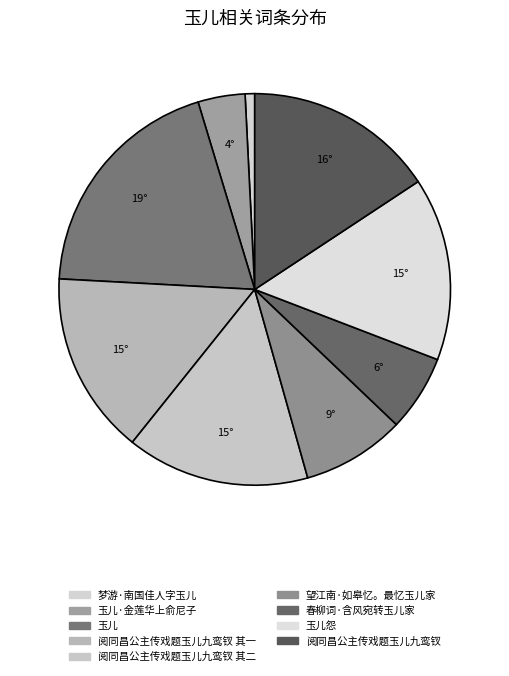

Count the number of slices in the pie.

9